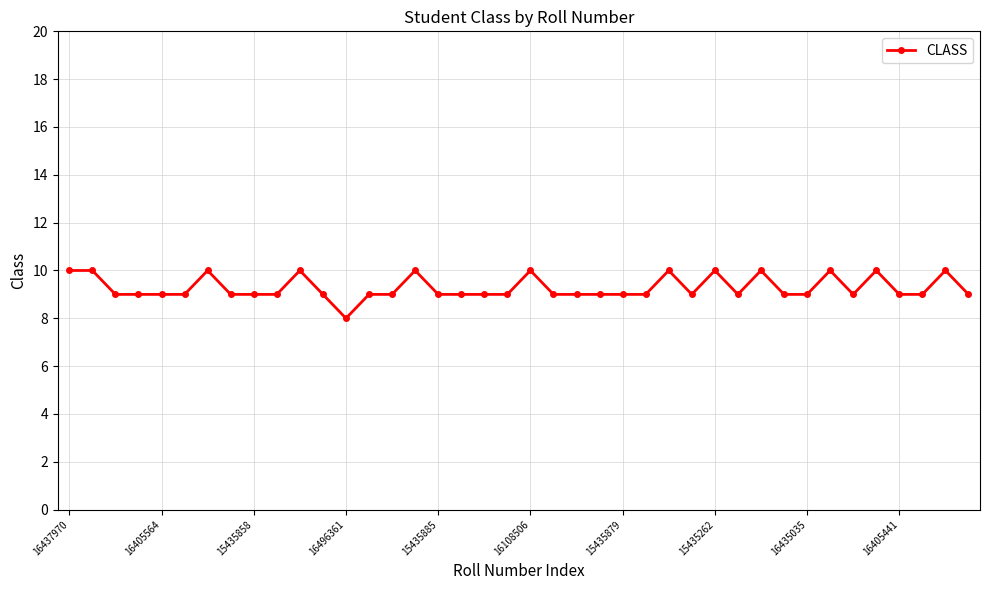

What is the value of the 37th point from the left?

9